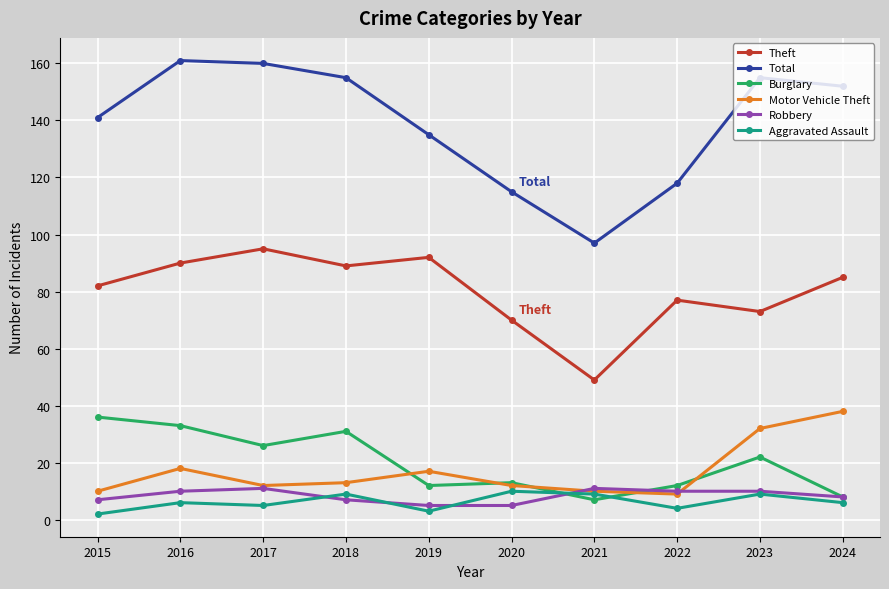

Is the value of Motor Vehicle Theft at 2018 greater than the value of Theft at 2022?

No